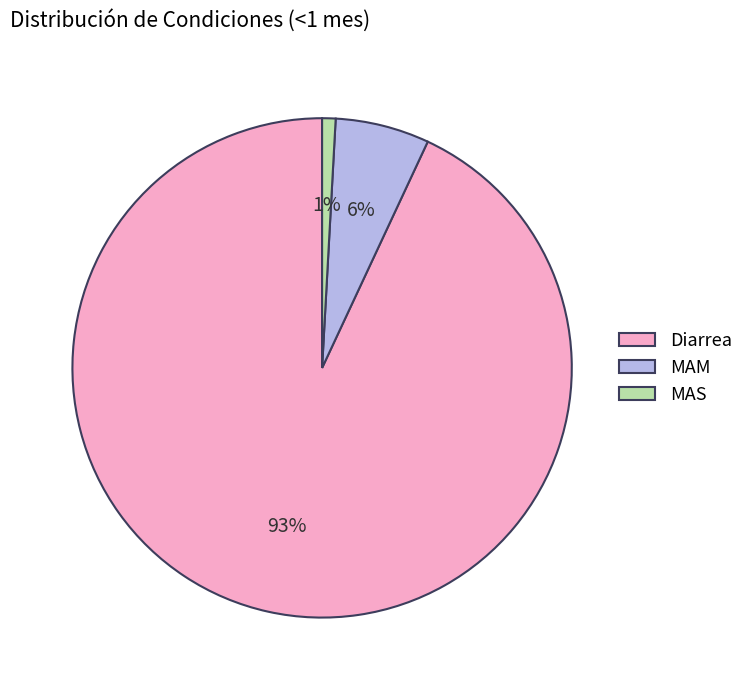

Rank the categories by value from highest to lowest.

Diarrea, MAM, MAS